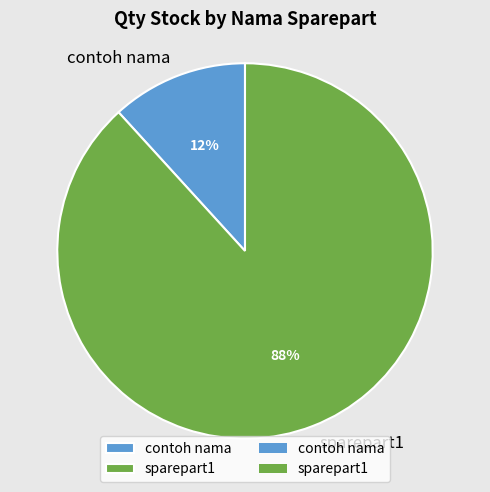

What is the smallest slice in the pie chart?

contoh nama